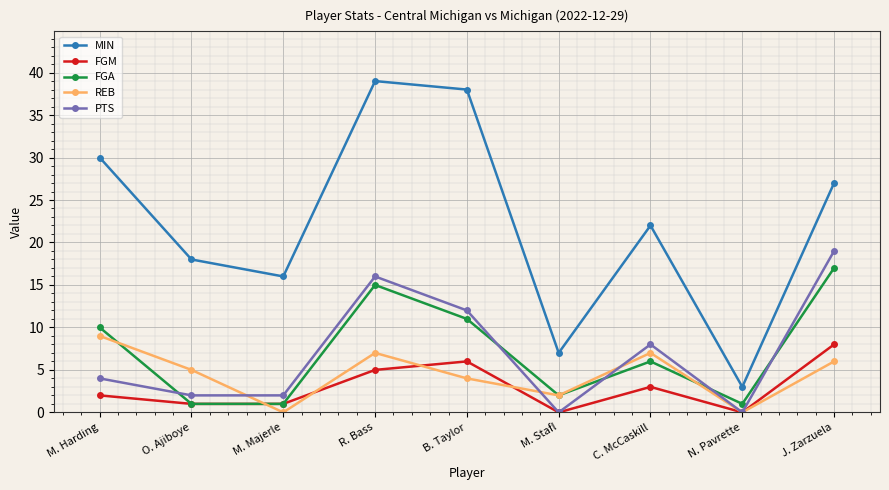

Does the chart display data point markers on the line(s)?

Yes